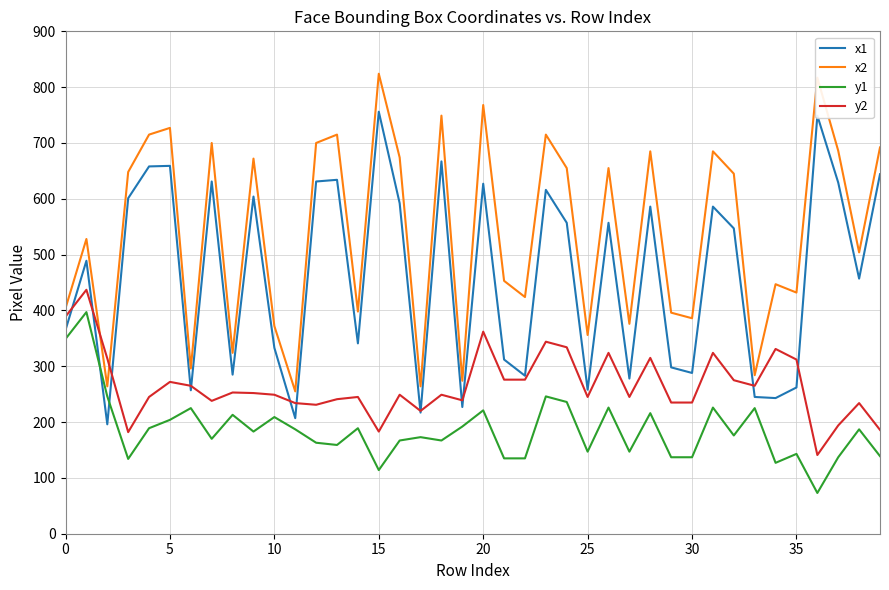

How many times do x1 and y1 cross each other?

2